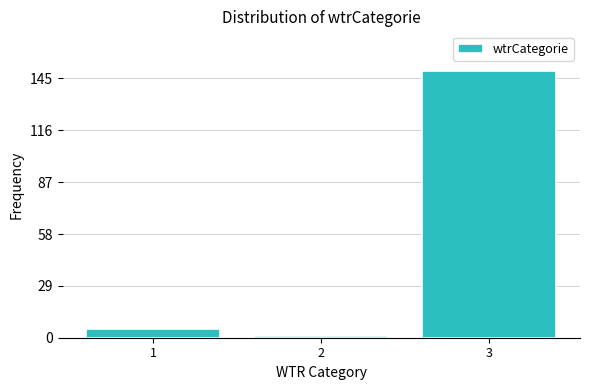

Reading left to right, list all the values displayed in this chart.

1=5	2=1	3=149